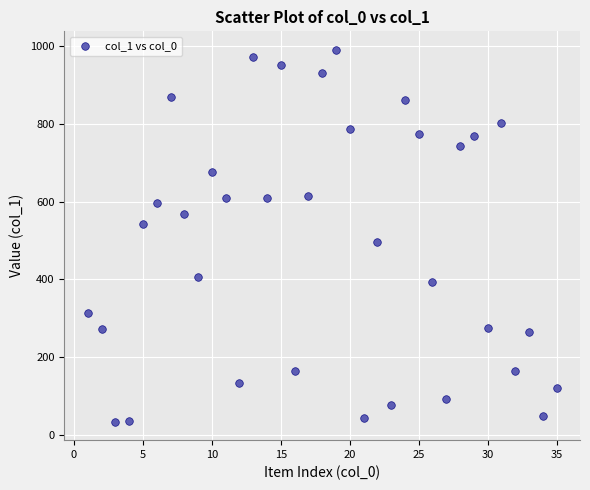

What is the range of X values (max minus min)?

34